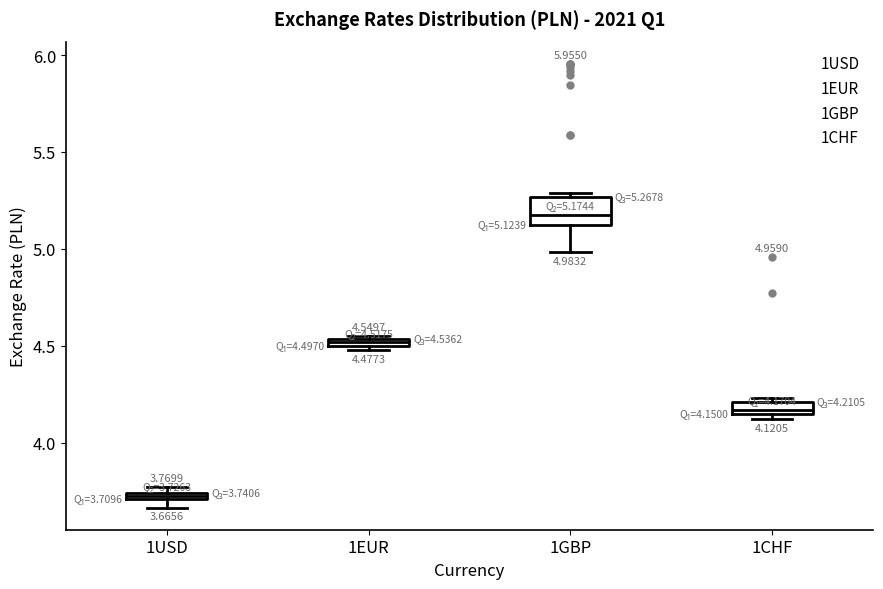

Which box's median line is the highest?

1GBP